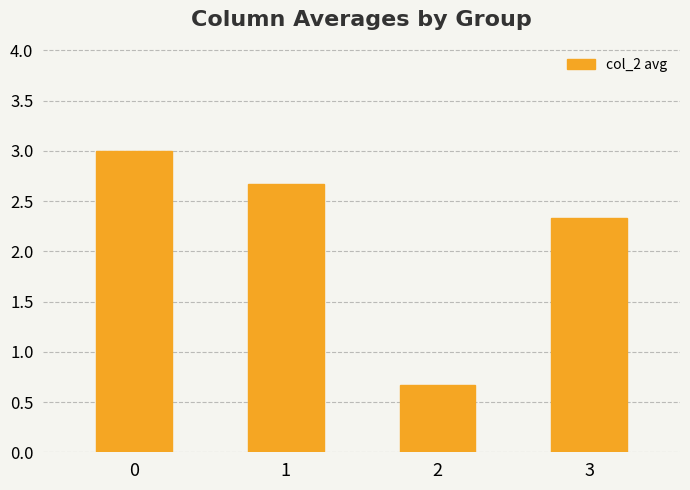

What is the value of the 3rd bar from the left?

0.7